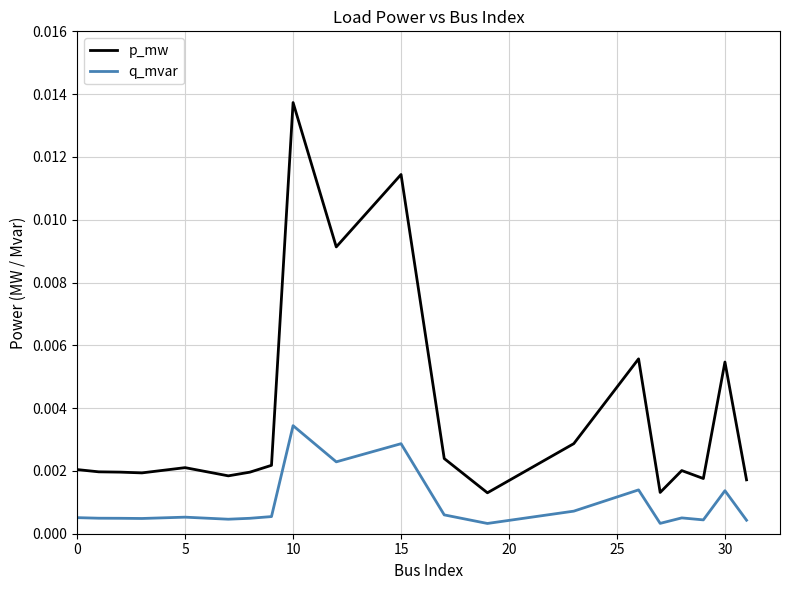

True or false: p_mw and q_mvar intersect in this chart.

False